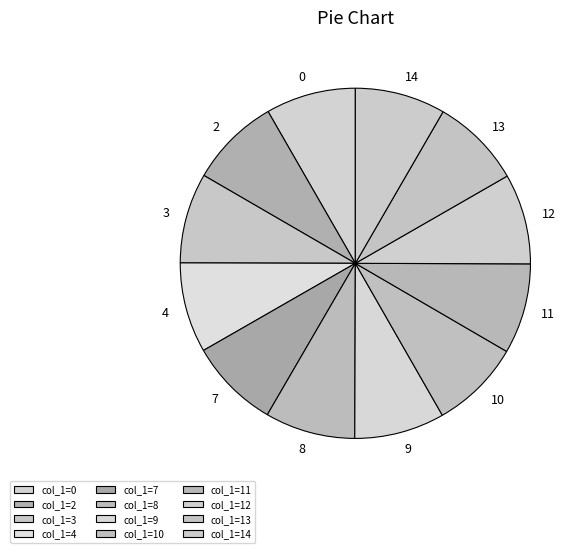

Is it true that 9 is 19% of the pie?

False